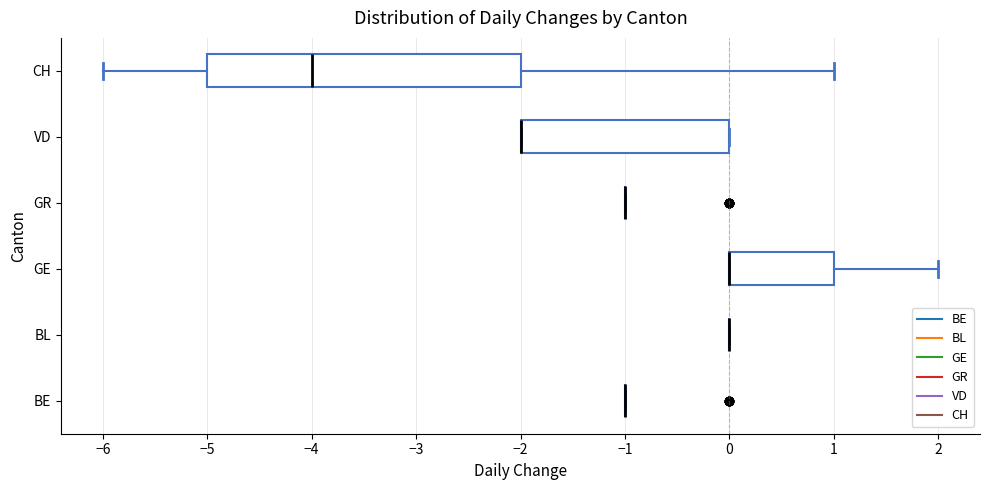

Reading bottom to top, transcribe this box plot: for each box, give where its median line is, the range the box spans, and where its two whiskers end, as read against the x-axis. The values are not printed on the chart, so give them approximately, as read against the axis.

BE: box collapsed to a line at -1, whiskers -1 to -1
BL: box collapsed to a line at 0, whiskers 0 to 0
GE: median 0 (drawn on the box's left edge), box 0 to 1, whiskers 0 to 2
GR: box collapsed to a line at -1, whiskers -1 to -1
VD: median -2 (drawn on the box's left edge), box -2 to 0, whiskers -2 to 0
CH: median -4, box -5 to -2, whiskers -6 to 1